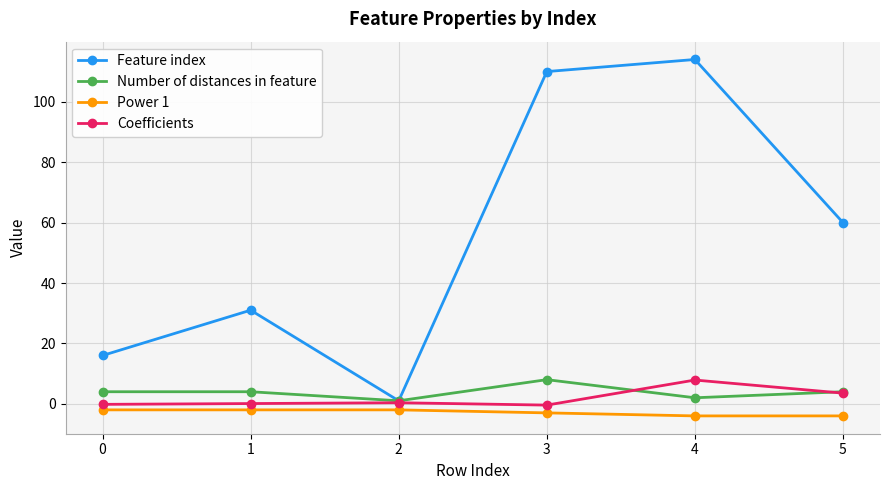

Read the Feature index value at 2.

1.0